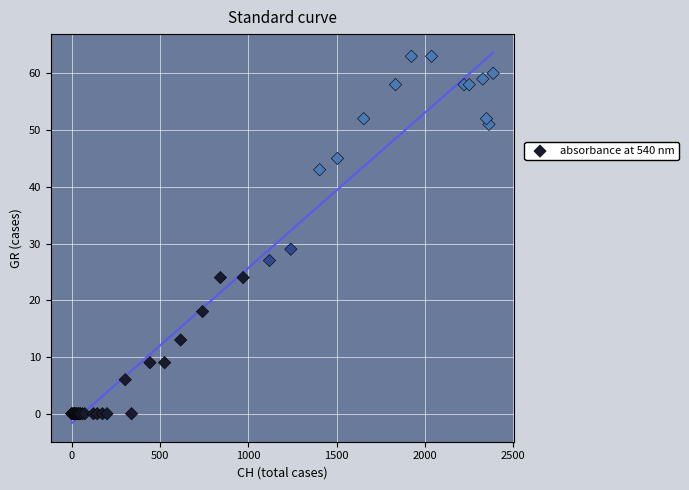

What Y value in the scatter plot is closest to 31?

29